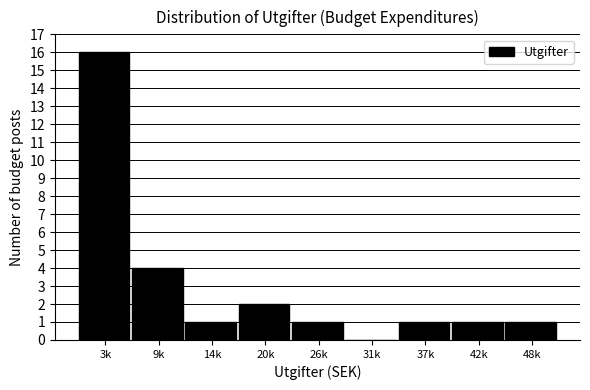

Reading right to left, what are all the values shown in this chart?

48k=1	42k=1	37k=1	31k=0	26k=1	20k=2	14k=1	9k=4	3k=16